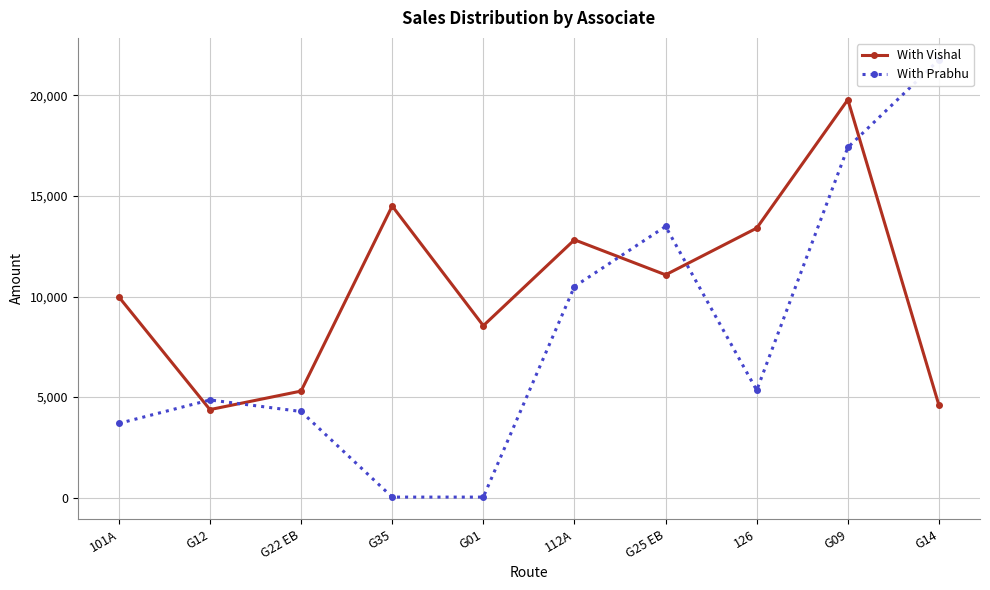

What is the value of the With Prabhu point at the 6th from the left?

10498